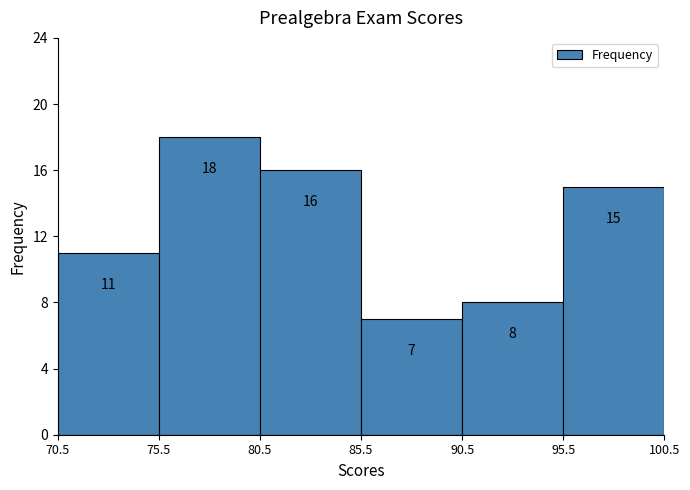

How tall is the bar that spans 80.5 to 85.5 on the x-axis?

16